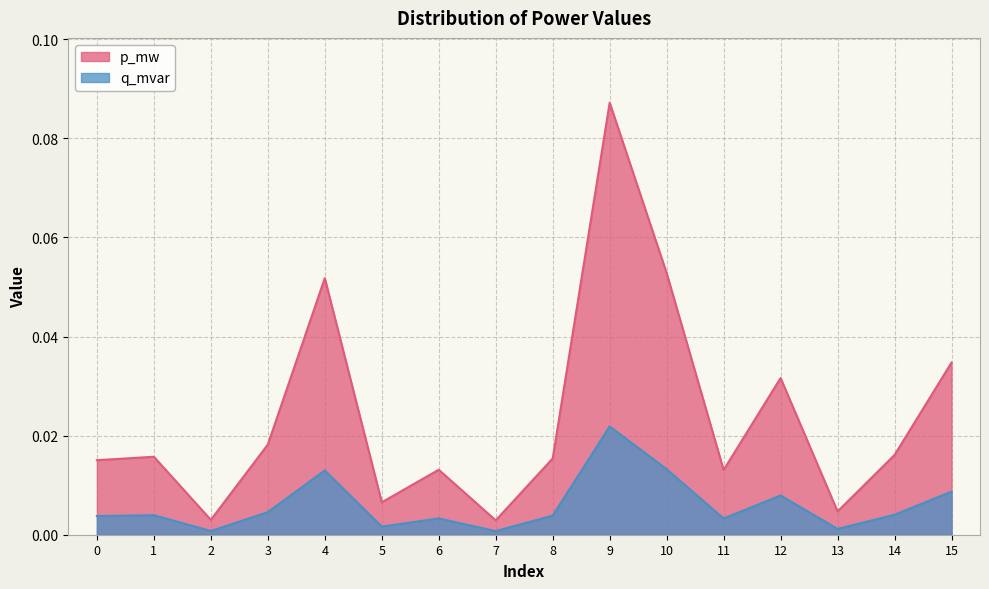

Count the number of categories in the chart.

16